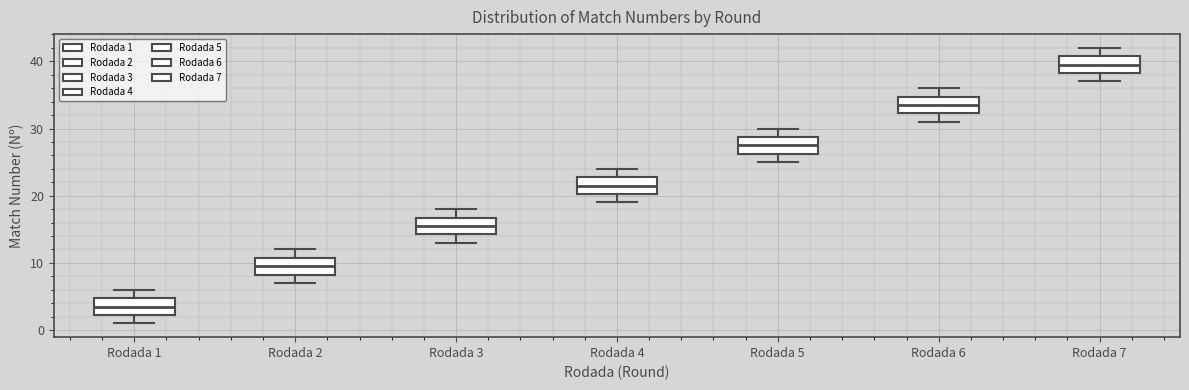

Which box's median line is the highest?

Rodada 7